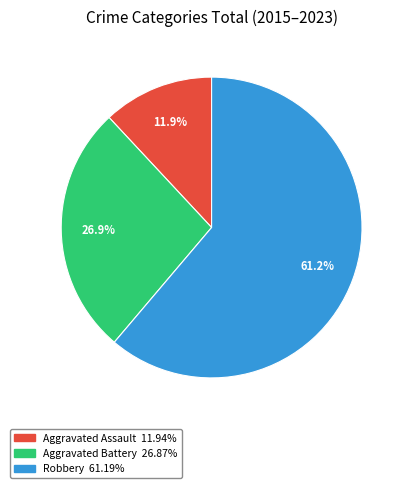

Count the number of slices in the pie.

3